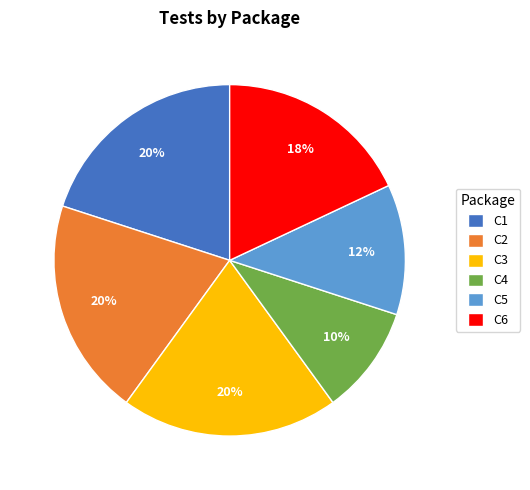

Does any single category account for the majority?

No